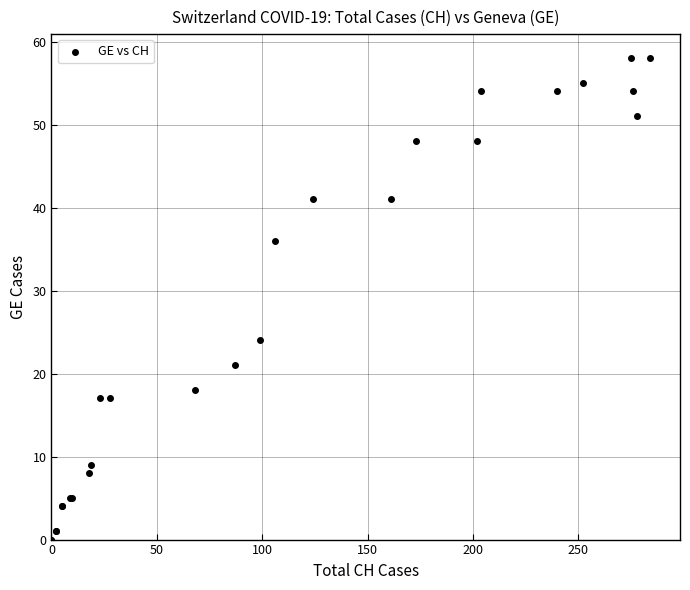

What Y value in the scatter plot is closest to 29?

24